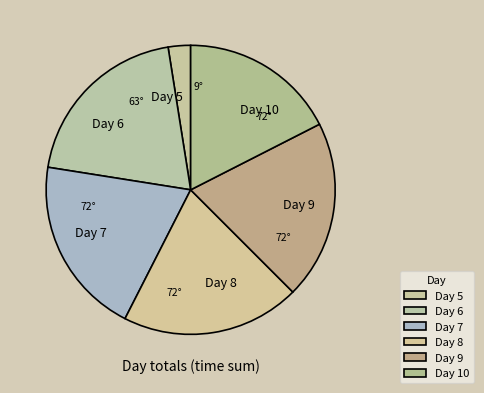

How many slices are in this pie chart?

6